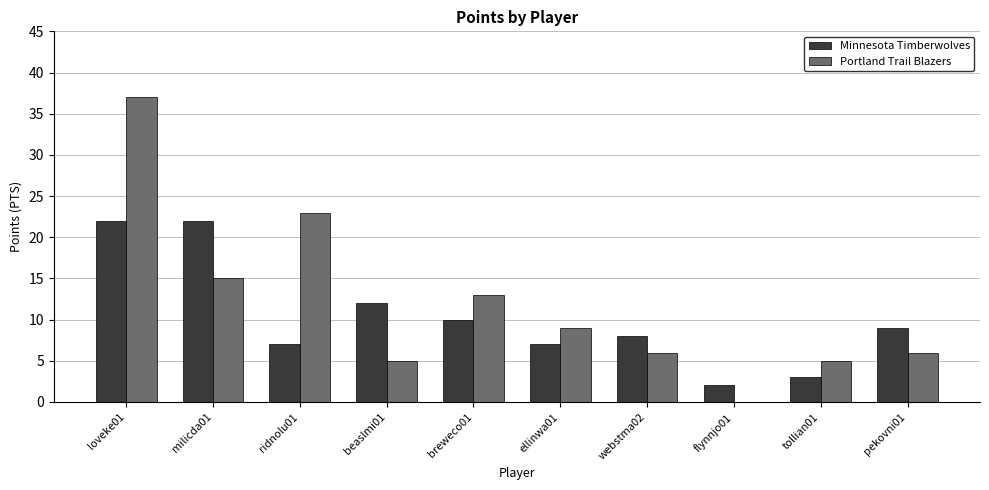

At which category is the sum across all series the highest?

loveke01